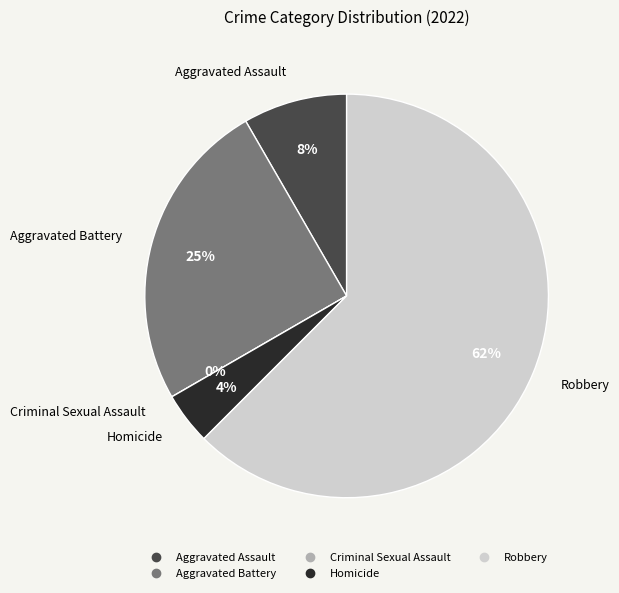

Combined, what portion of the pie is Homicide and Criminal Sexual Assault?

4.2%